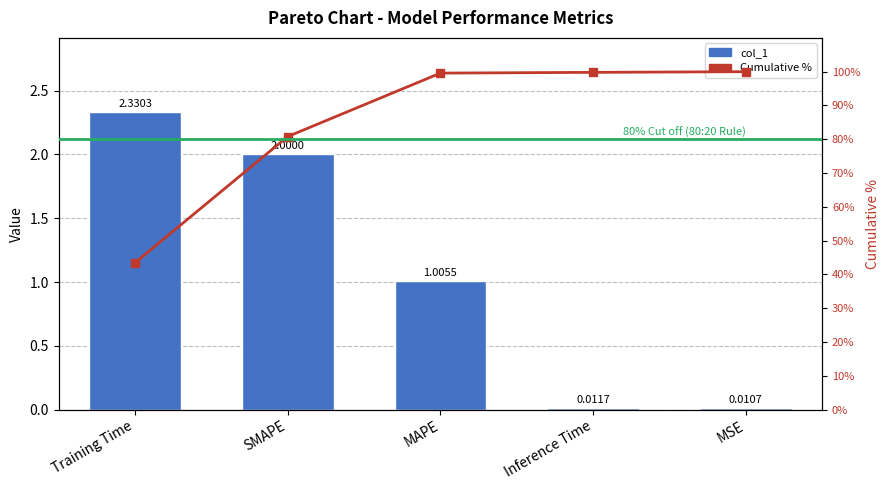

List the series in order of their overall mean, lowest first.

col_1, Cumulative %